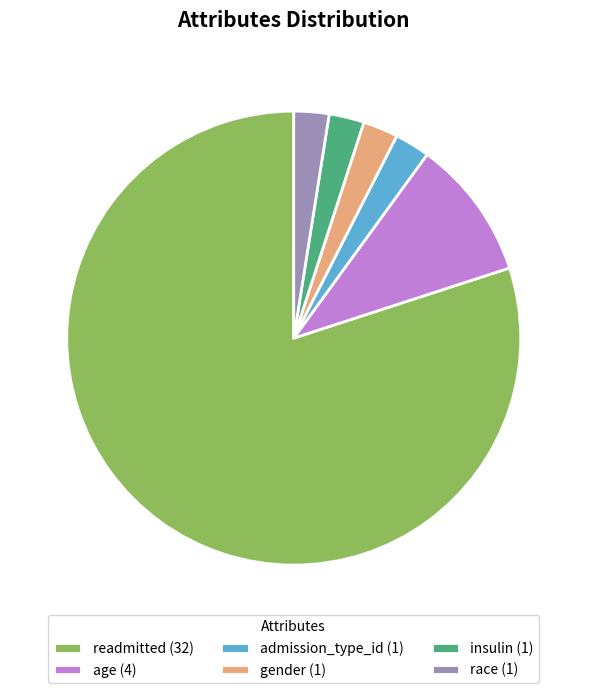

True or false: readmitted accounts for 88% of the total.

False